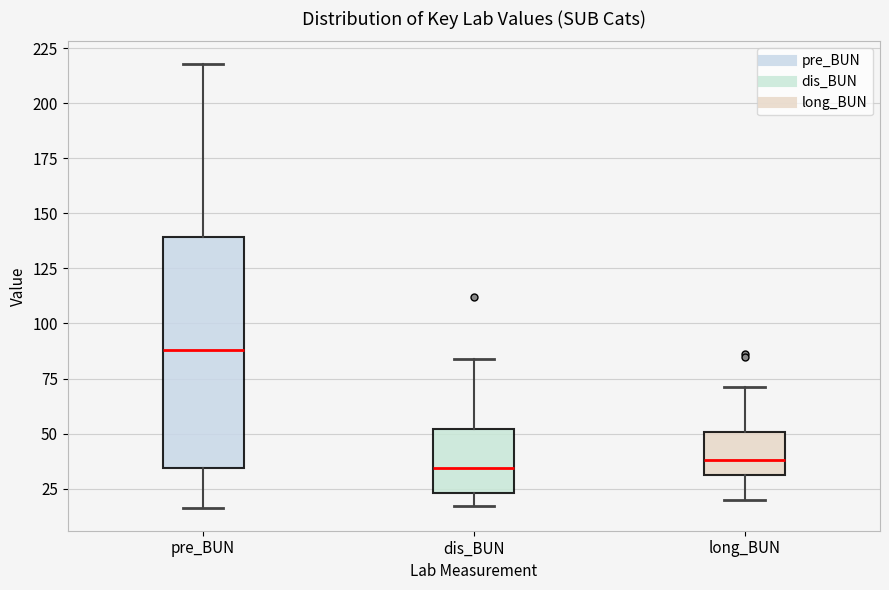

Where does the upper whisker of the box for dis_BUN end on the y-axis? The values are not printed on the chart, so give them approximately, as read against the axis.

85